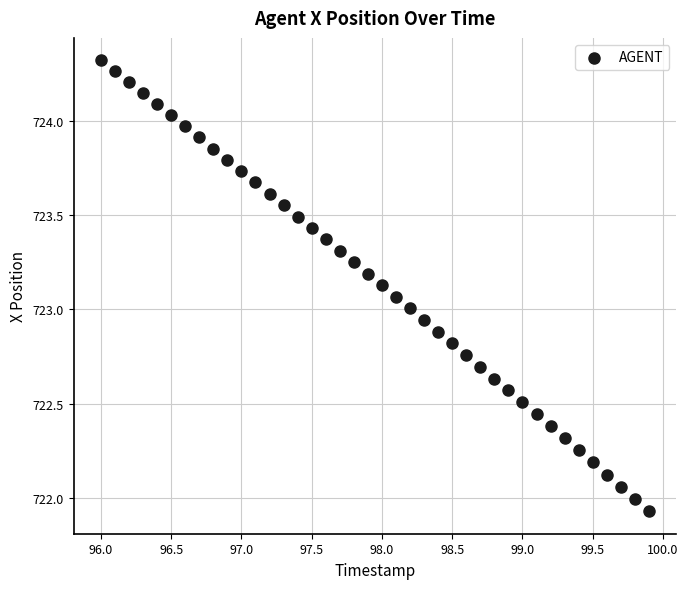

What is the range of X values (max minus min)?

3.9